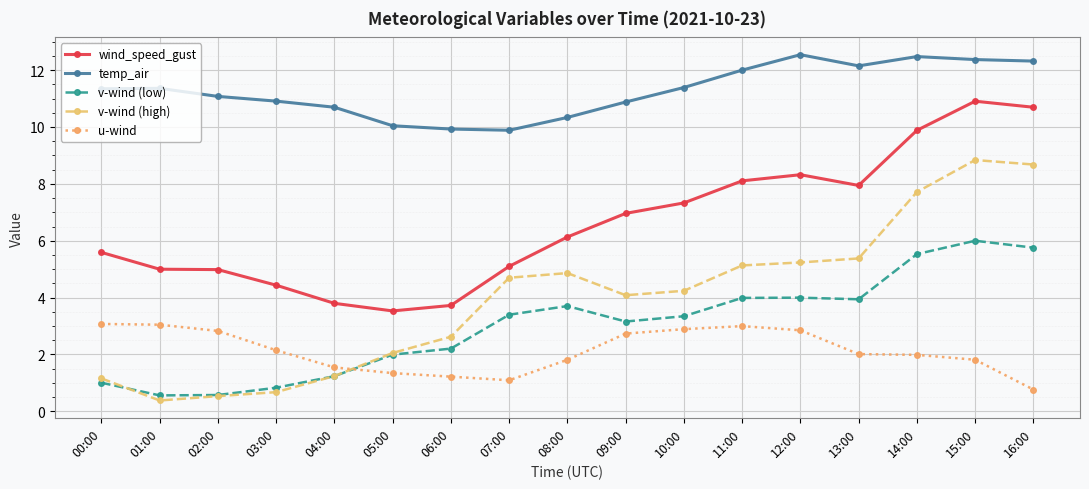

True or false: u-wind and wind_speed_gust cross at least once.

False